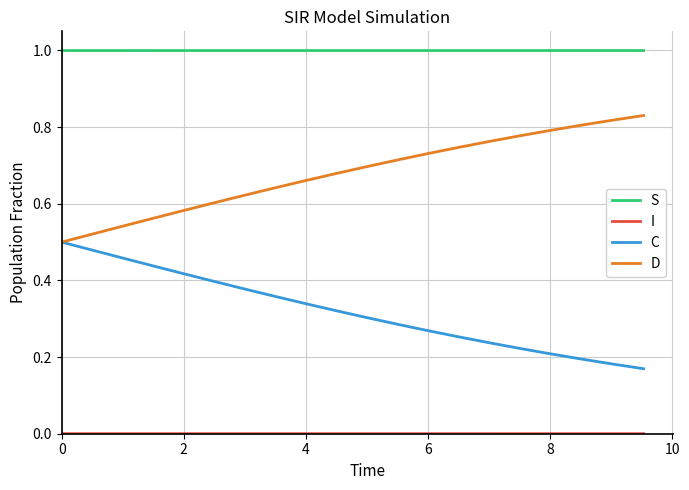

What is the minimum value for S?

1.0